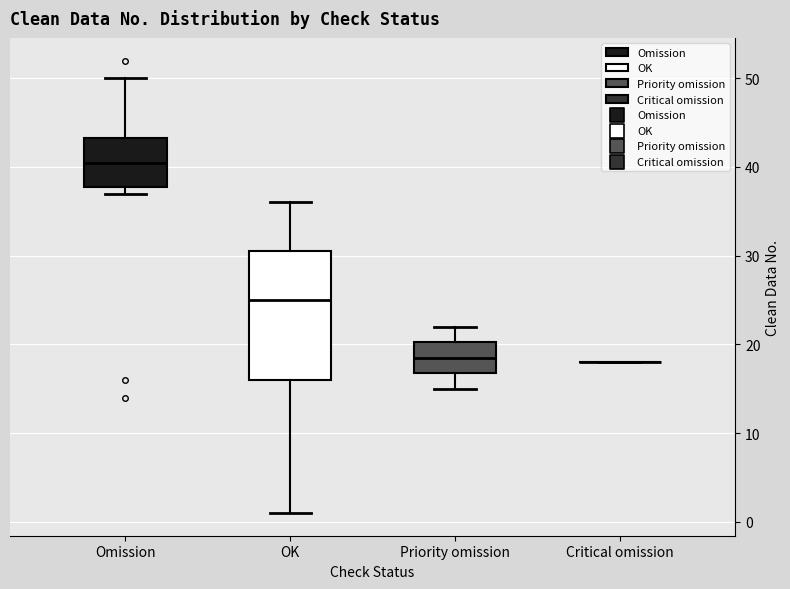

Reading left to right, transcribe this box plot: for each box, give where its median line is, the range the box spans, and where its two whiskers end, as read against the y-axis. The values are not printed on the chart, so give them approximately, as read against the axis.

Omission: median 41, box 38 to 43, whiskers 37 to 50
OK: median 25, box 16 to 31, whiskers 1 to 36
Priority omission: median 19, box 17 to 20, whiskers 15 to 22
Critical omission: box collapsed to a line at 18, whiskers 18 to 18